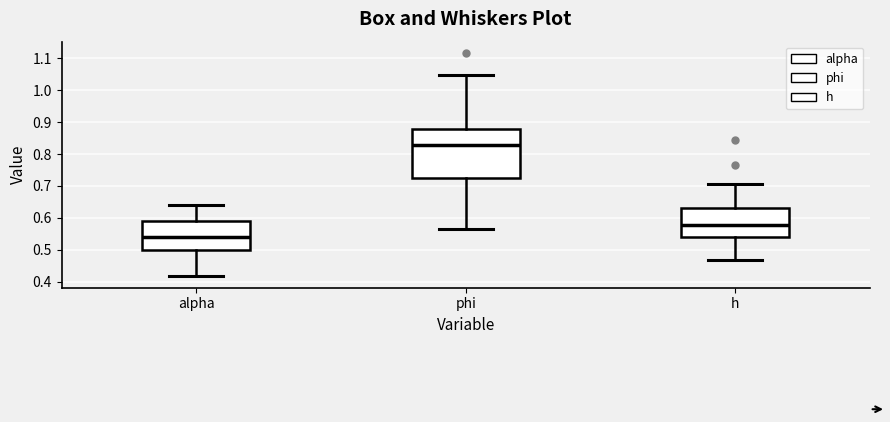

Where does the upper whisker of the box for h end on the y-axis? The values are not printed on the chart, so give them approximately, as read against the axis.

0.71